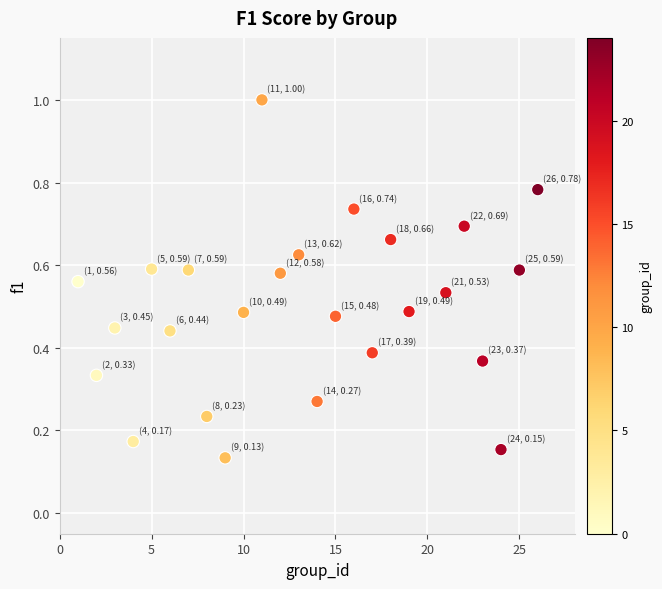

What is the range of X values (max minus min)?

25.0